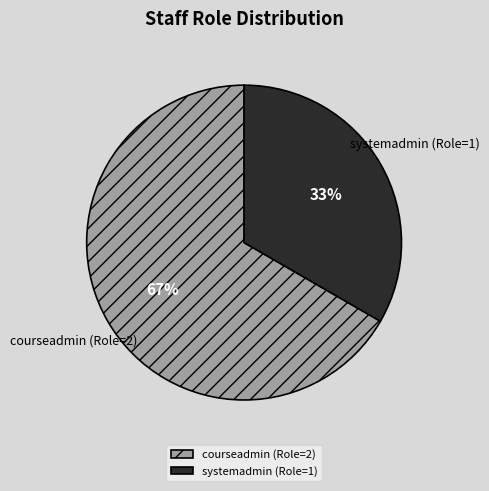

Is the sum of courseadmin (Role=2) and systemadmin (Role=1) greater than half?

Yes